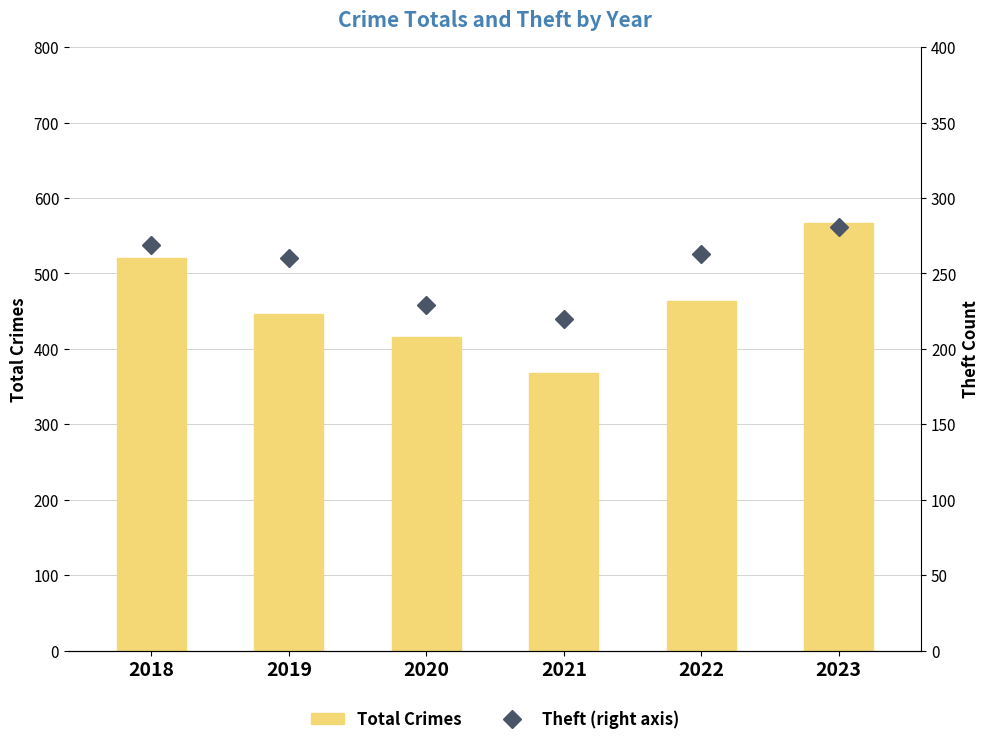

Which series has the largest total across all categories?

Total Crimes